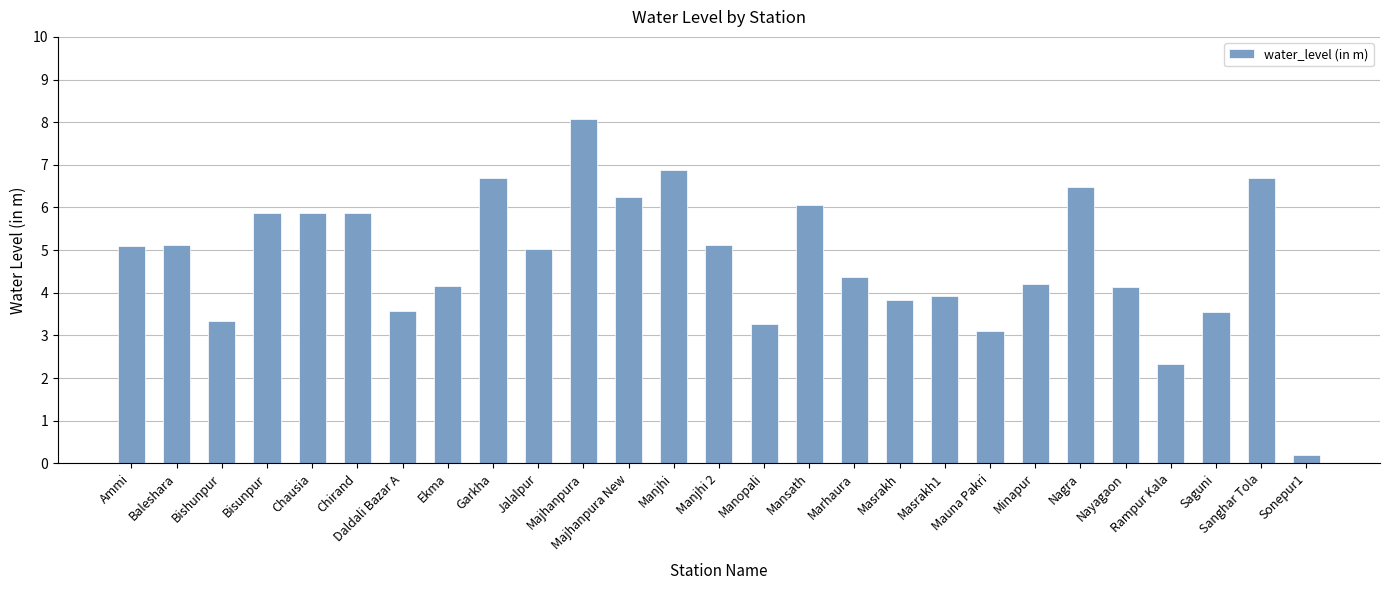

How many values are below 5?

13